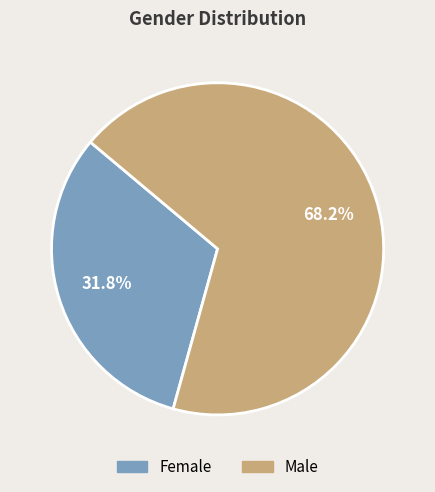

What is the ratio of the value at Male to the value at Female?

2.1